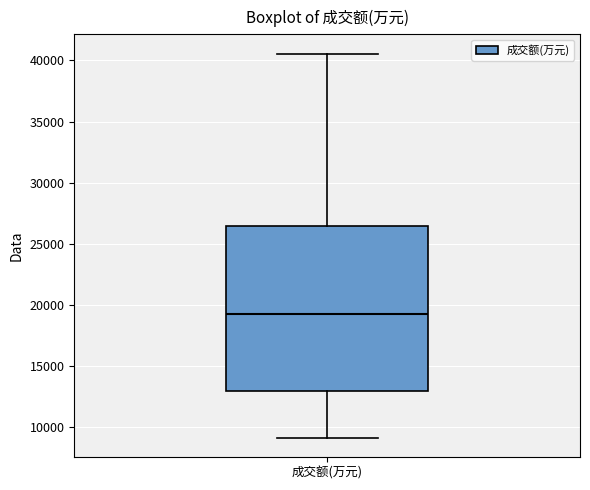

Where is the lower edge of the box for 成交额(万元) on the y-axis? The values are not printed on the chart, so give them approximately, as read against the axis.

13000